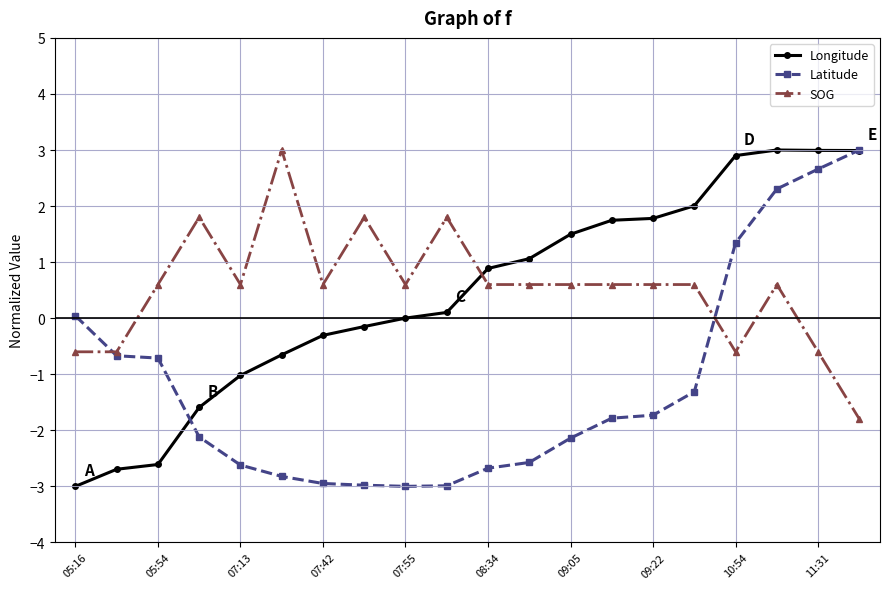

How many intersections are there between SOG and Longitude?

1